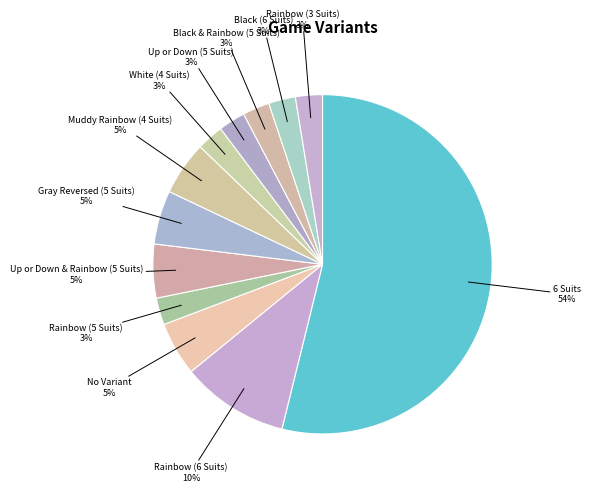

To the nearest percent, what is the combined percentage of Up or Down & Rainbow (5 Suits) and No Variant?

10%